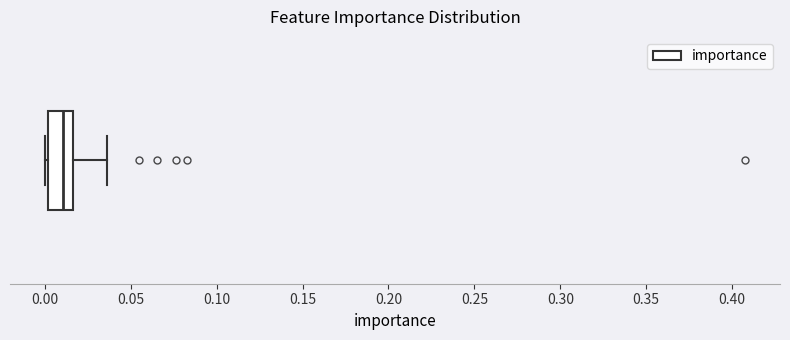

Transcribe this box plot: give where the median line is, the range the box spans, and where the two whiskers end, as read against the x-axis. The values are not printed on the chart, so give them approximately, as read against the axis.

median 0.010, box 0.000 to 0.015, whiskers 0.000 (just left of the box's left edge) to 0.035